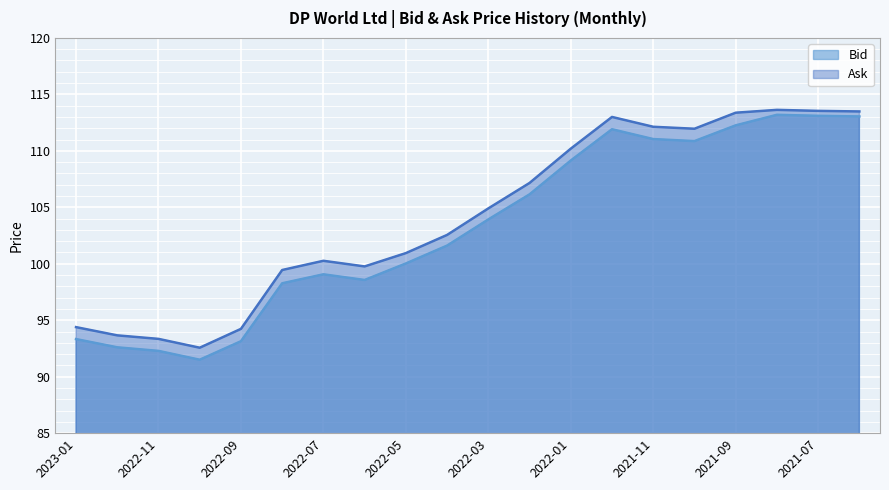

The Ask series shows 45.7 at 2022-04. True or false?

False